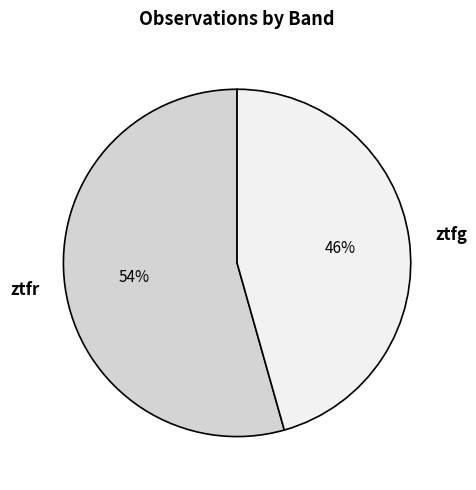

To the nearest percent, what is the average slice percentage?

50%